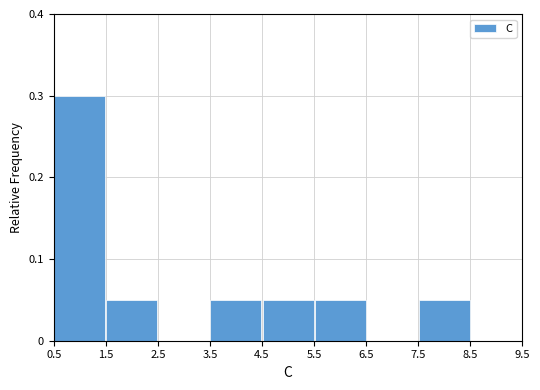

Which range on the x-axis has the tallest bar?

0.5 to 1.5